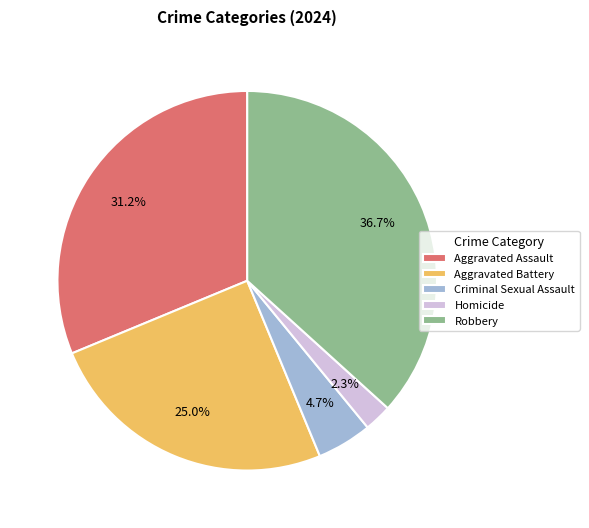

To the nearest percent, what is the difference between the Robbery and Homicide slice percentages?

34%